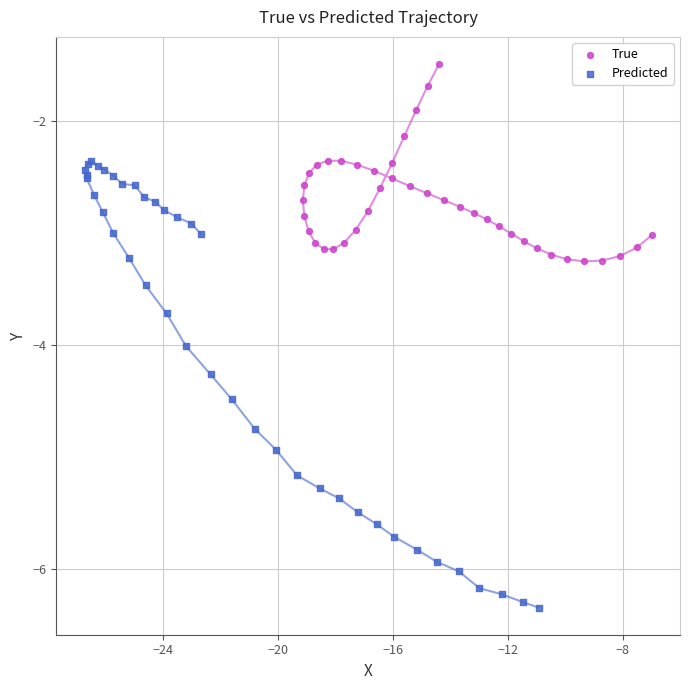

Which series has the largest Y range (max minus min)?

Predicted